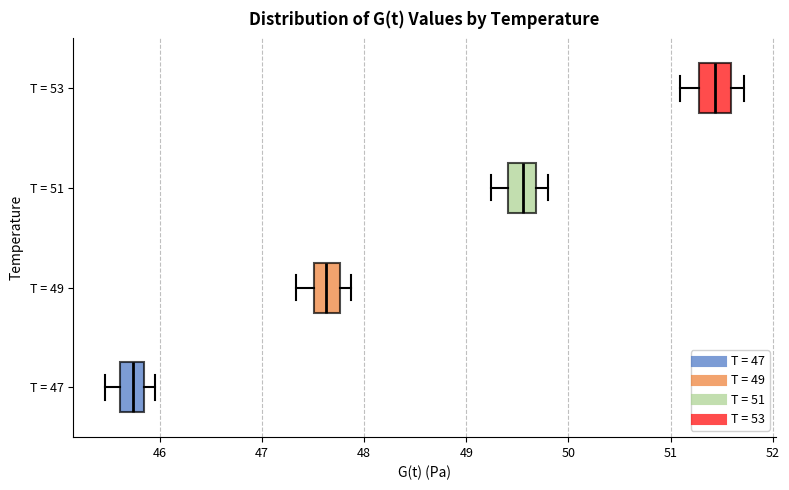

Reading bottom to top, transcribe this box plot: for each box, give where its median line is, the range the box spans, and where its two whiskers end, as read against the x-axis. The values are not printed on the chart, so give them approximately, as read against the axis.

T = 47: median 45.7, box 45.6 to 45.8, whiskers 45.5 to 45.9
T = 49: median 47.6, box 47.5 to 47.8, whiskers 47.3 to 47.9
T = 51: median 49.6, box 49.4 to 49.7, whiskers 49.2 to 49.8
T = 53: median 51.4, box 51.3 to 51.6, whiskers 51.1 to 51.7